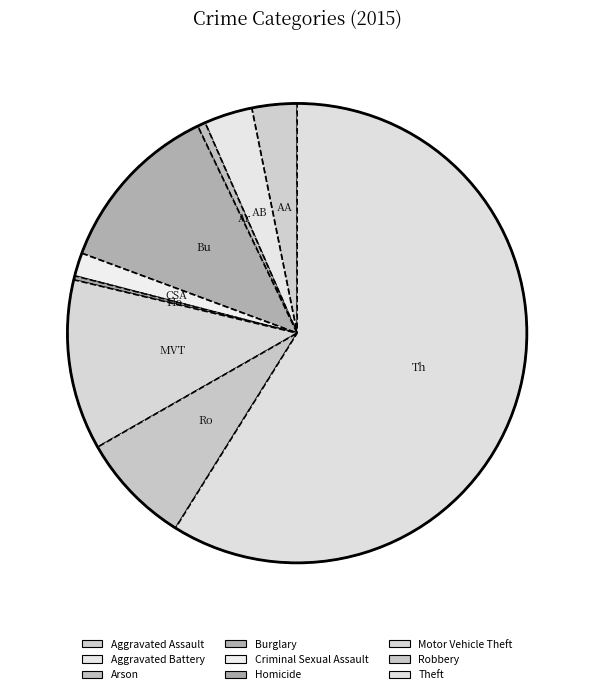

Count the number of slices in the pie.

9